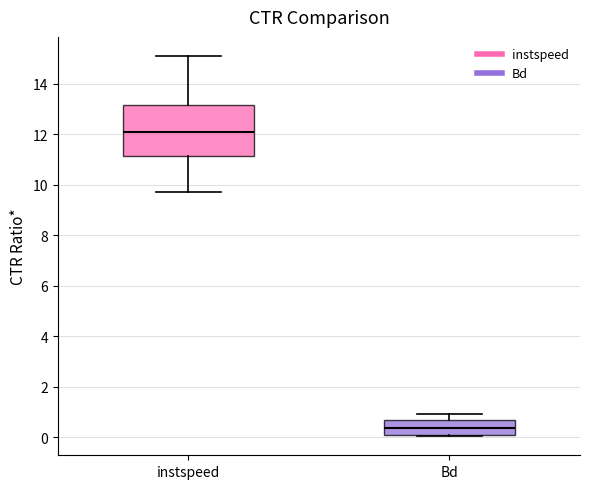

Which box is the tallest, from its lower edge to its upper edge?

instspeed